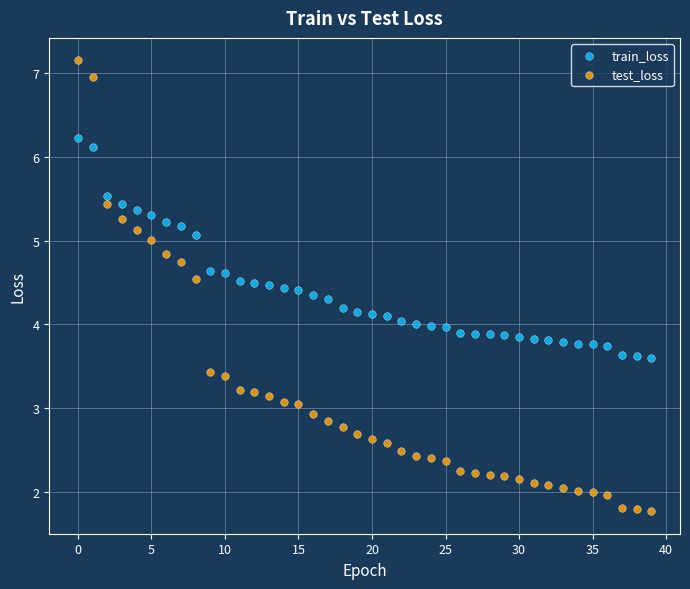

Which series contains the lowest Y value?

test_loss